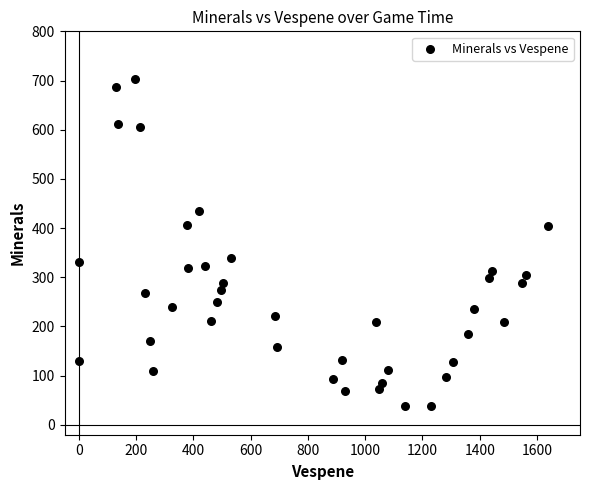

What is the range of Y values (max minus min)?

666